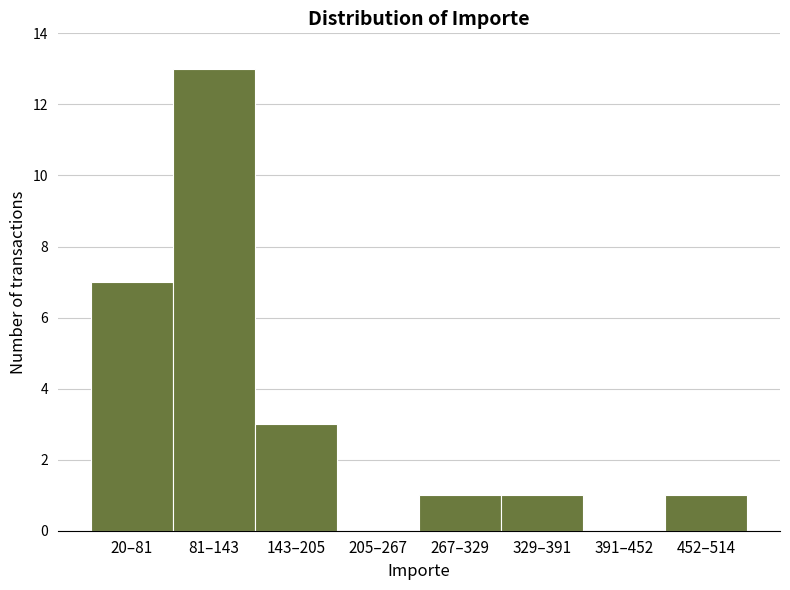

Reading right to left, list all the values displayed in this chart.

452–514=1	391–452=0	329–391=1	267–329=1	205–267=0	143–205=3	81–143=13	20–81=7